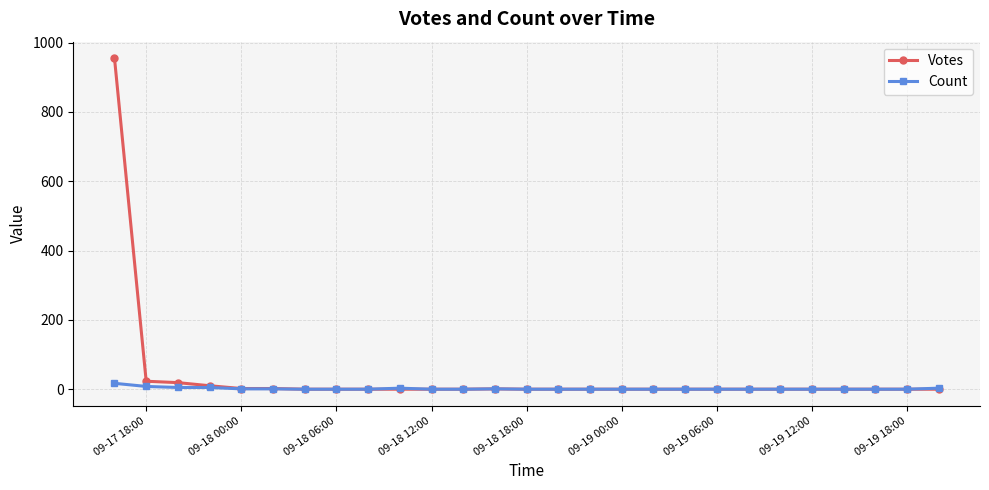

List the series in order of their peak value, highest first.

Votes, Count